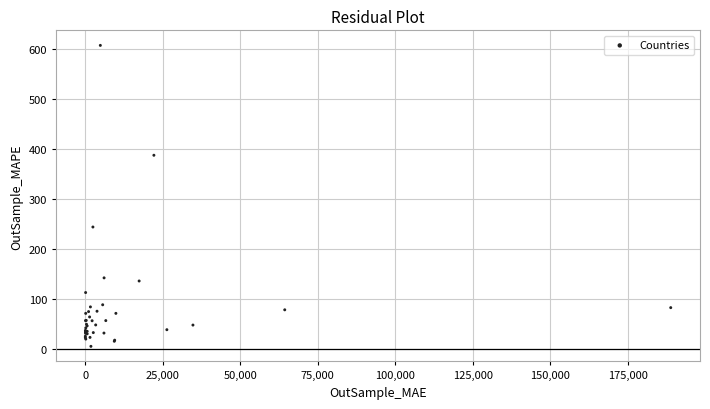

What Y value in the scatter plot is closest to 306?

244.1